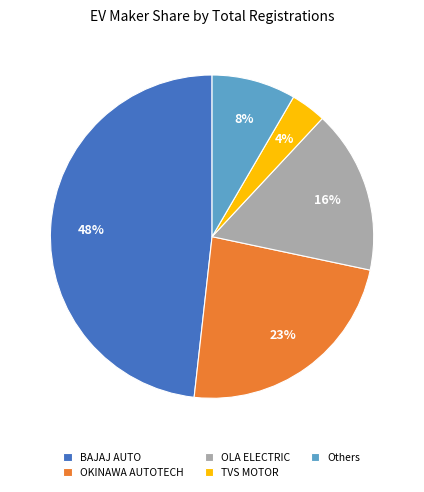

What is the largest slice in the pie chart?

BAJAJ AUTO